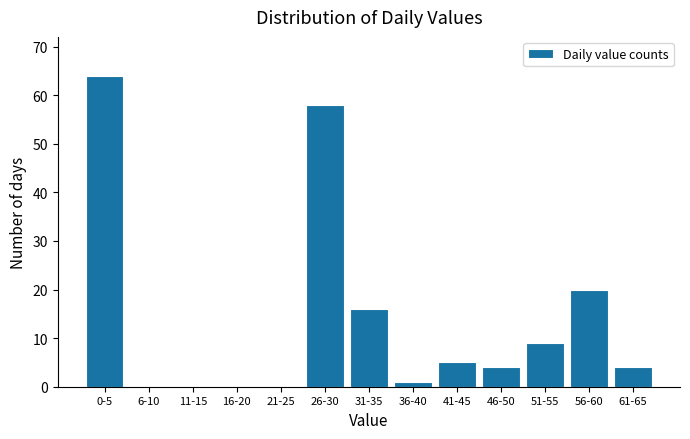

Reading left to right, transcribe all the data shown in this chart.

0-5=64	6-10=0	11-15=0	16-20=0	21-25=0	26-30=58	31-35=16	36-40=1	41-45=5	46-50=4	51-55=9	56-60=20	61-65=4